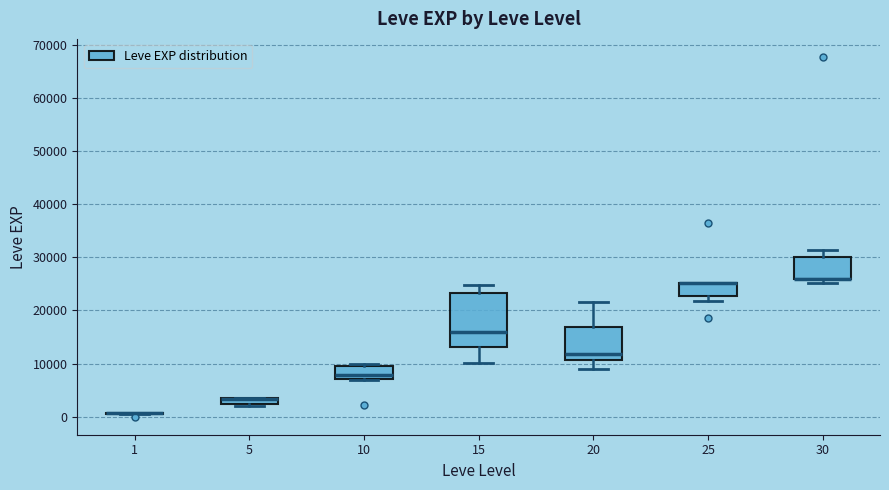

Where is the lower edge of the box at x = 25 on the y-axis? The values are not printed on the chart, so give them approximately, as read against the axis.

23000